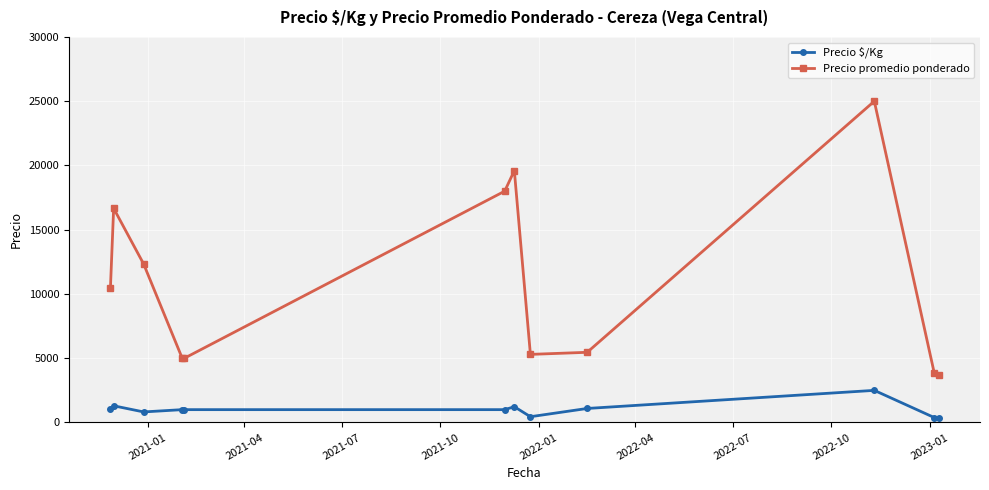

What are all the series names shown in the legend?

Precio $/Kg, Precio promedio ponderado